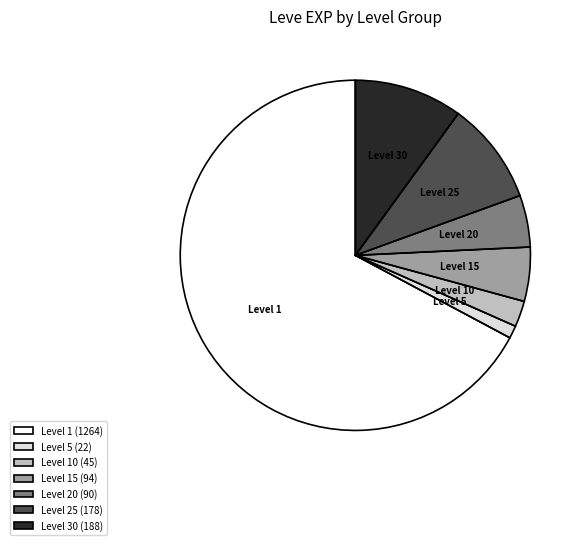

Which has a higher value, Level 1 (1264) or Level 20 (90)?

Level 1 (1264)